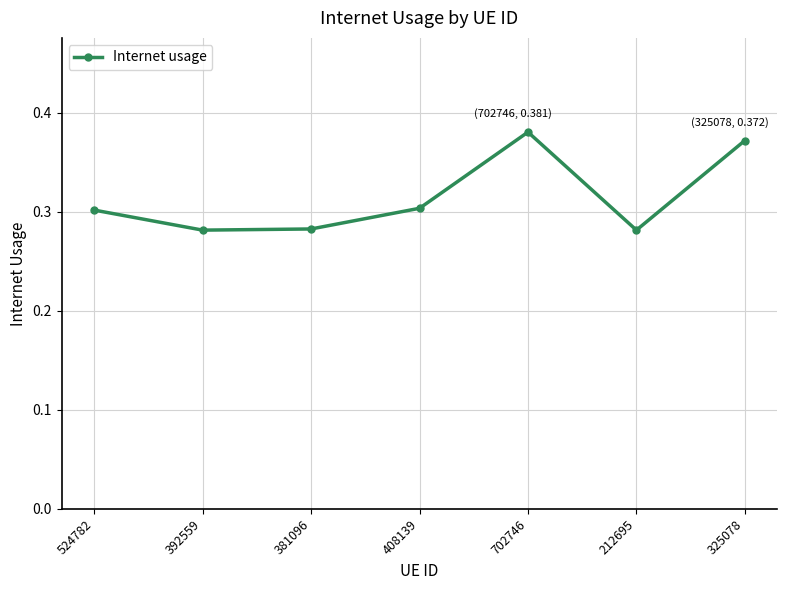

How many interior local valleys (lower than both neighbors) does the data have?

2